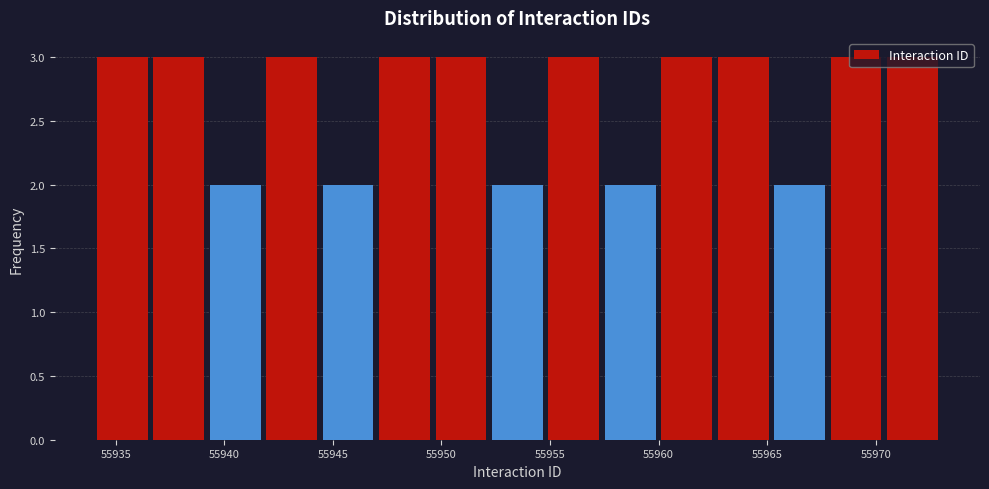

Reading left to right, list every bar in this chart as the range it spans on the x-axis followed by its height. Neither the bar edges nor the heights are printed on the chart, so give them approximately, as read against the axes.

55934.0 to 55936.6: 3
55936.6 to 55939.2: 3
55939.2 to 55941.8: 2
55941.8 to 55944.4: 3
55944.4 to 55947.0: 2
55947.0 to 55949.6: 3
55949.6 to 55952.2: 3
55952.2 to 55954.8: 2
55954.8 to 55957.4: 3
55957.4 to 55960.0: 2
55960.0 to 55962.6: 3
55962.6 to 55965.2: 3
55965.2 to 55967.8: 2
55967.8 to 55970.4: 3
55970.4 to 55973.0: 3